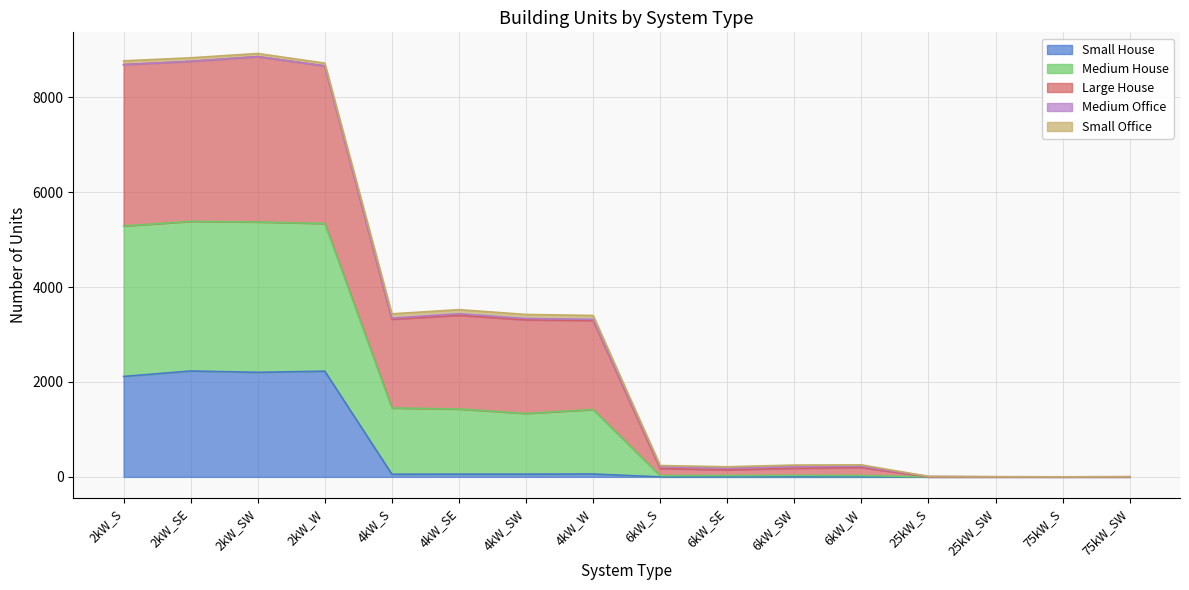

At which category does the chart reach its minimum across all series?

6kW_S